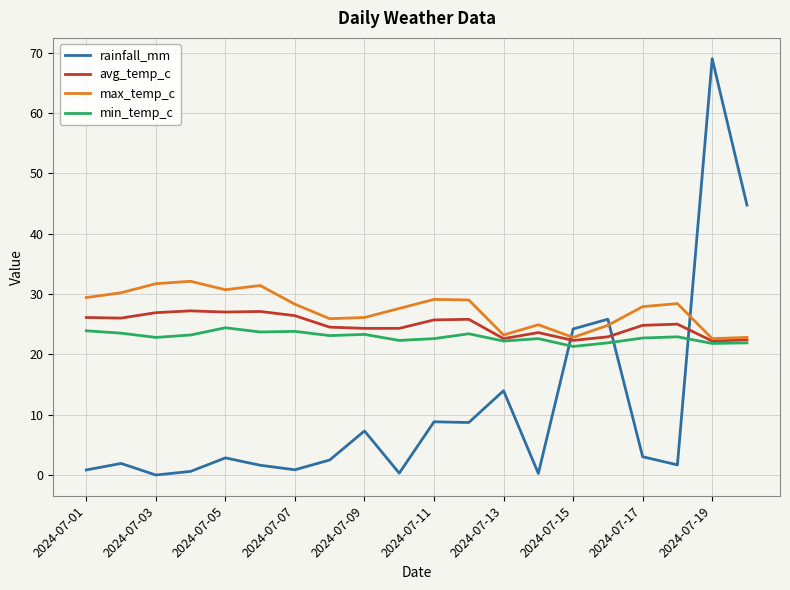

True or false: max_temp_c and rainfall_mm intersect in this chart.

True